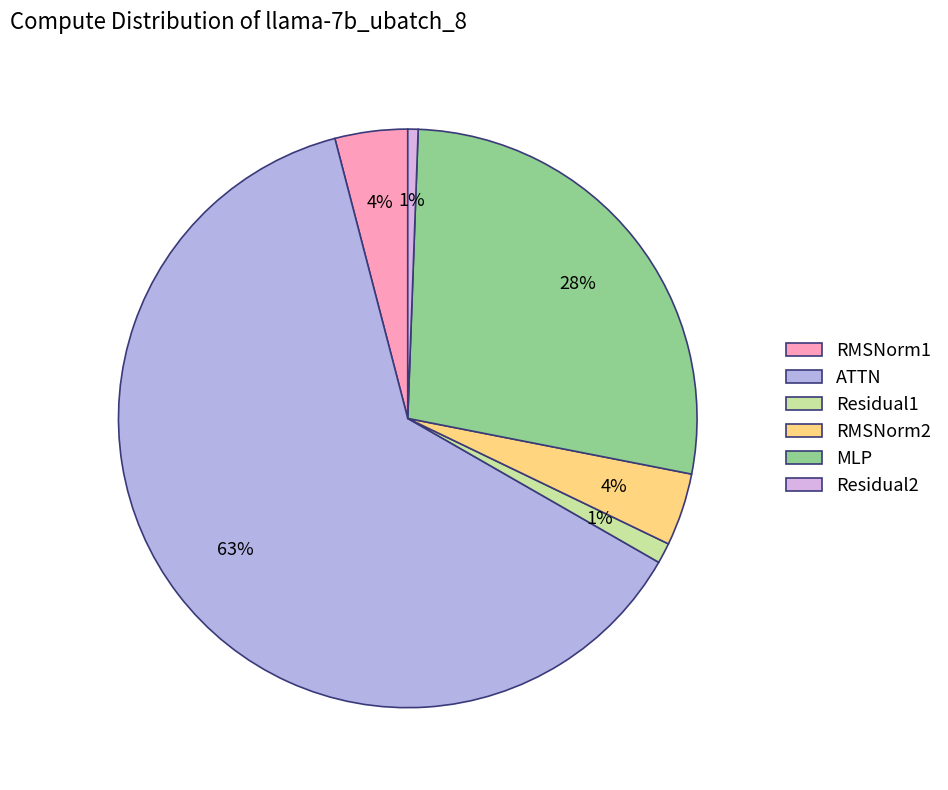

To the nearest percent, what is the difference between the largest and smallest slice percentages?

62%